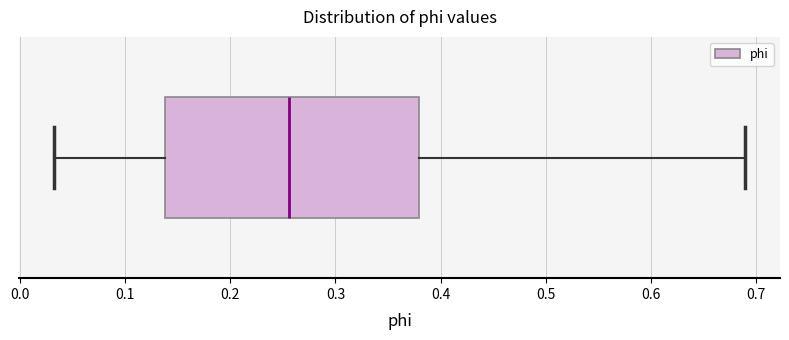

Transcribe this box plot: give where the median line is, the range the box spans, and where the two whiskers end, as read against the x-axis. The values are not printed on the chart, so give them approximately, as read against the axis.

median 0.26, box 0.14 to 0.38, whiskers 0.03 to 0.69